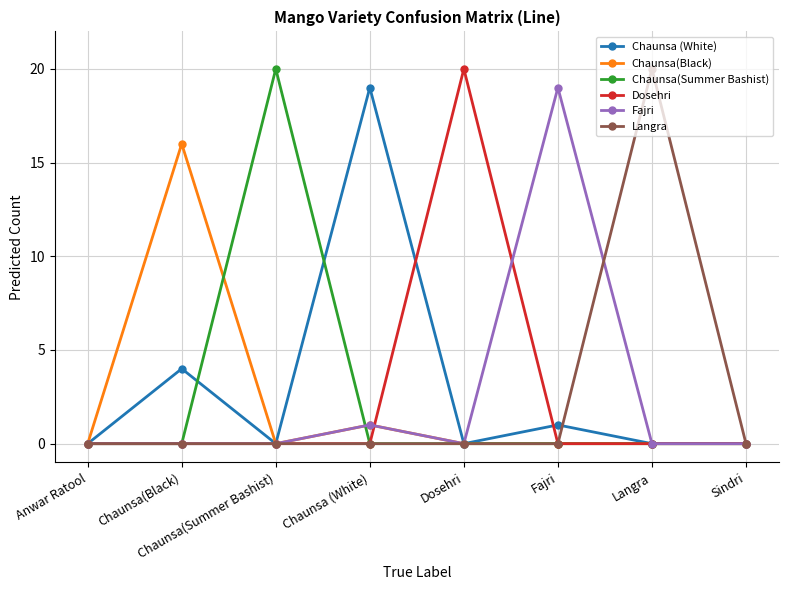

Count the number of categories in the chart.

8